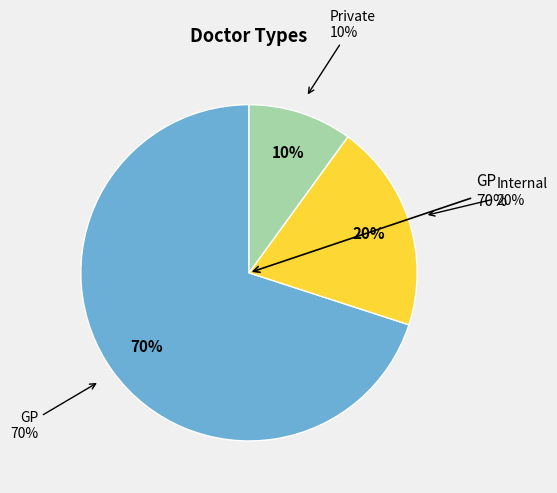

What percentage is the Internal slice, to the nearest percent?

20%